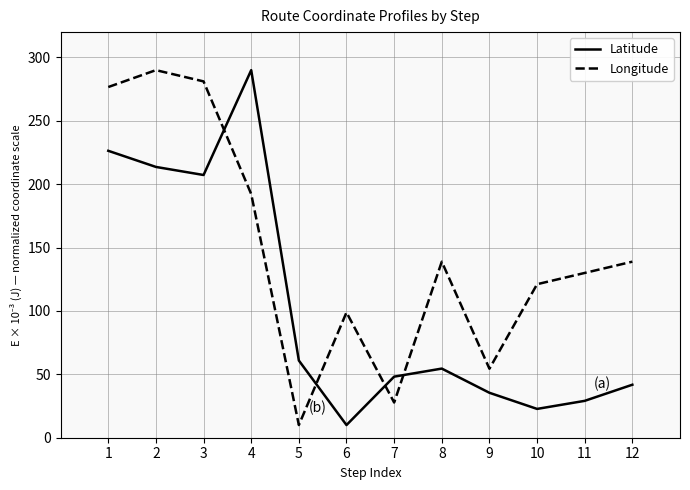

How many lines are shown in the chart?

2